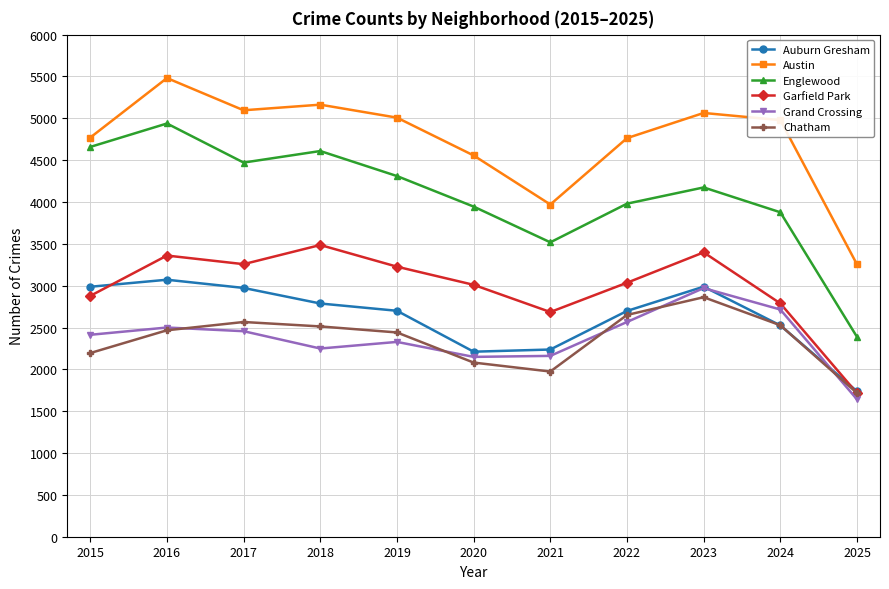

Which series has the largest total across all categories?

Austin